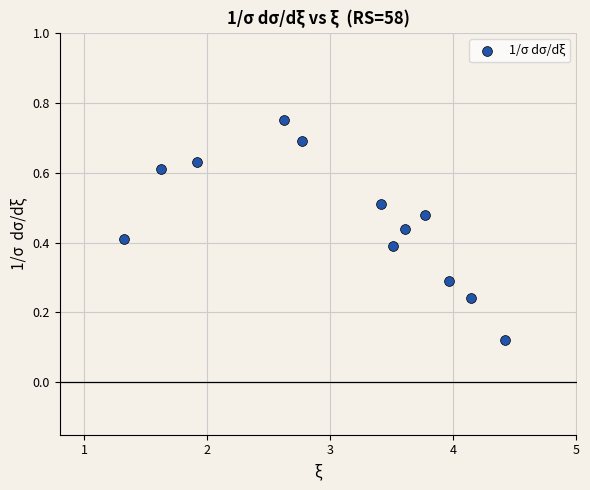

What is the average X value?

3.1